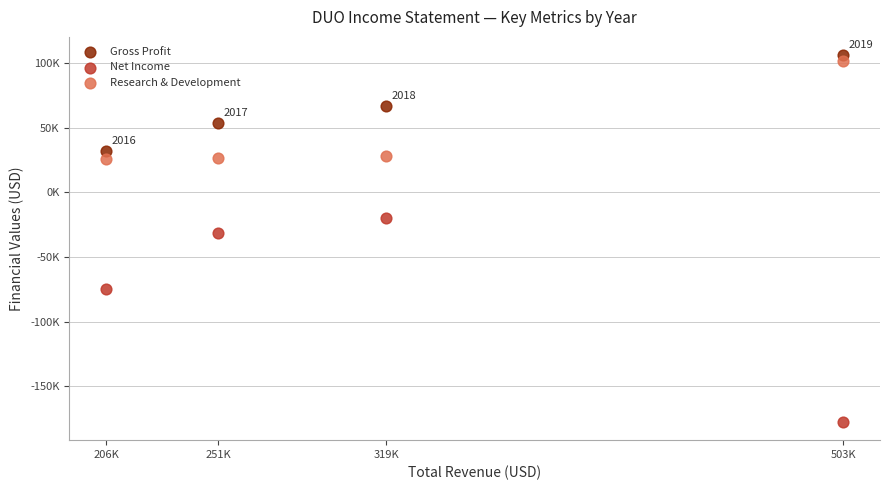

Which series reaches the maximum Y coordinate?

Gross Profit